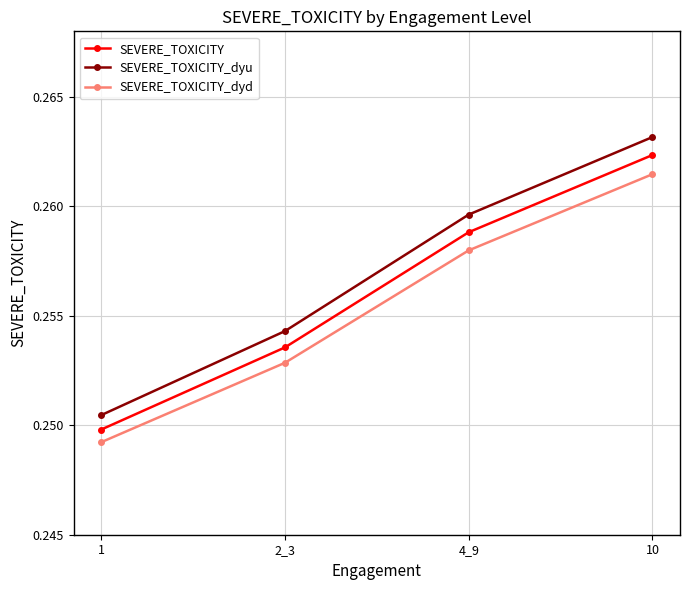

Rank the series by their maximum value, from highest to lowest.

SEVERE_TOXICITY_dyu, SEVERE_TOXICITY, SEVERE_TOXICITY_dyd